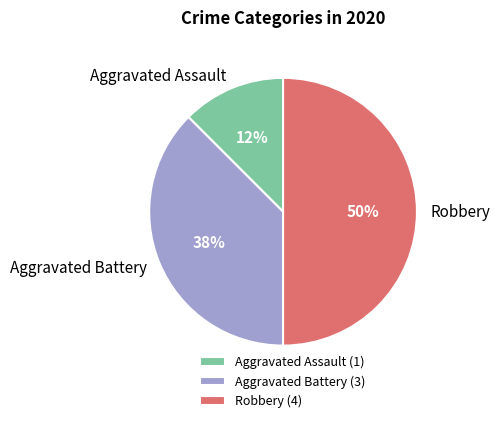

Which category has the biggest portion of the pie?

Robbery